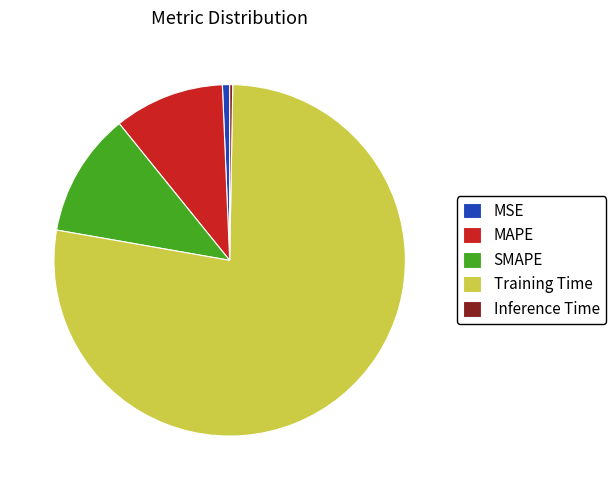

Between SMAPE and MAPE, which is larger?

SMAPE